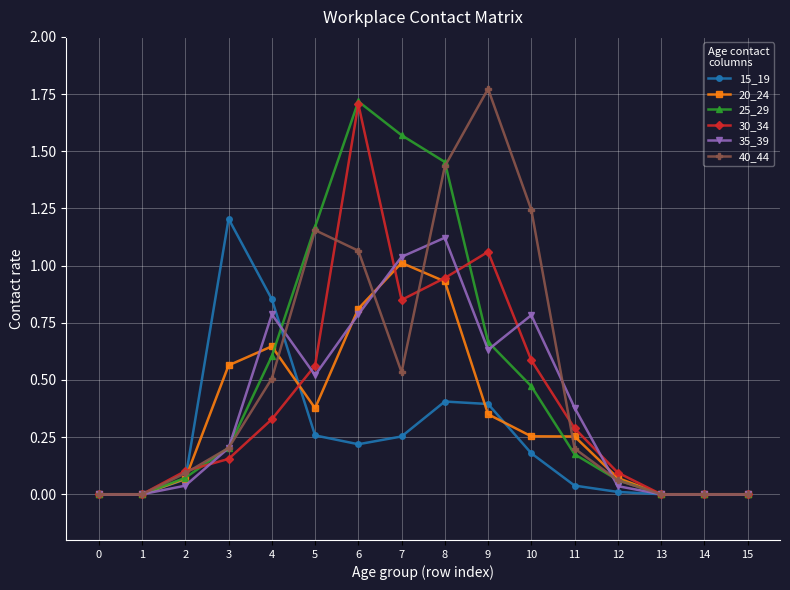

True or false: 25_29 and 15_19 cross at least once.

True